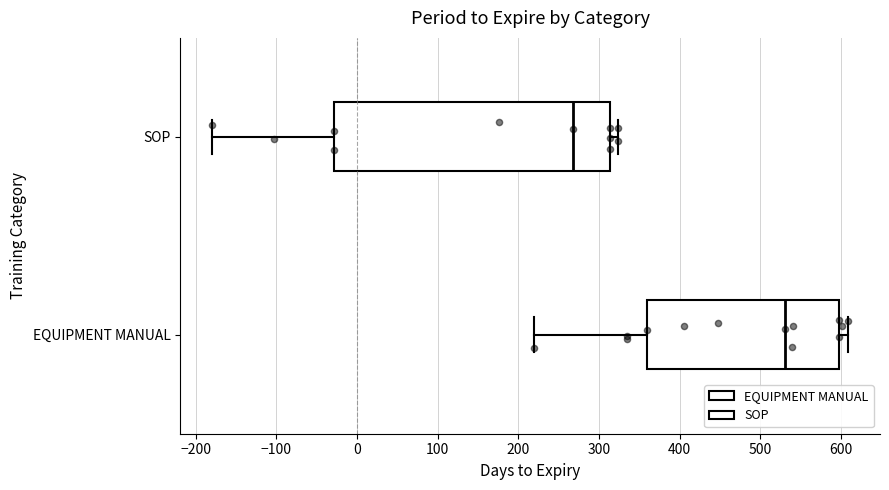

Where is the right edge of the box for SOP on the x-axis? The values are not printed on the chart, so give them approximately, as read against the axis.

310